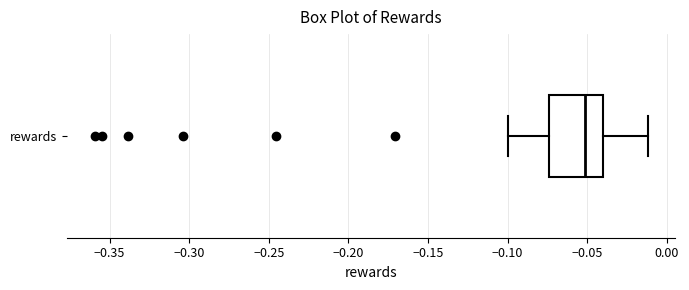

Read this box plot against the x-axis: the position of the median line, the range covered by the box, and the ends of both whiskers. The values are not printed on the chart, so give them approximately, as read against the axis.

median -0.050, box -0.075 to -0.040, whiskers -0.100 to -0.010